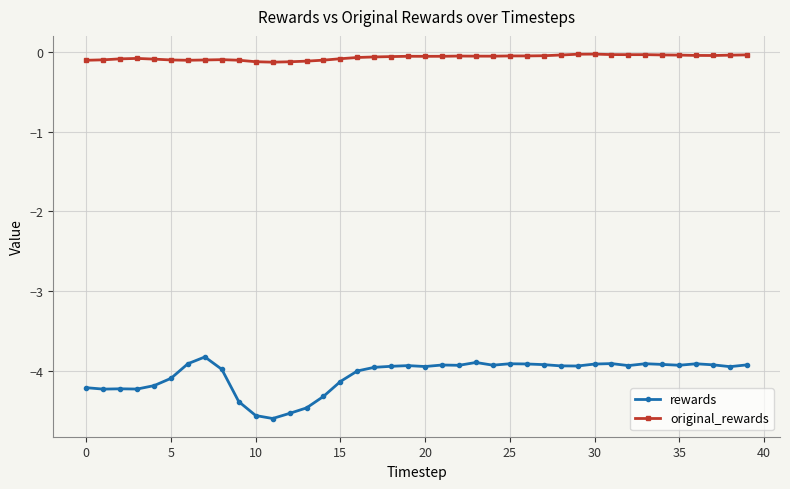

What is the minimum value shown in the chart?

-4.6